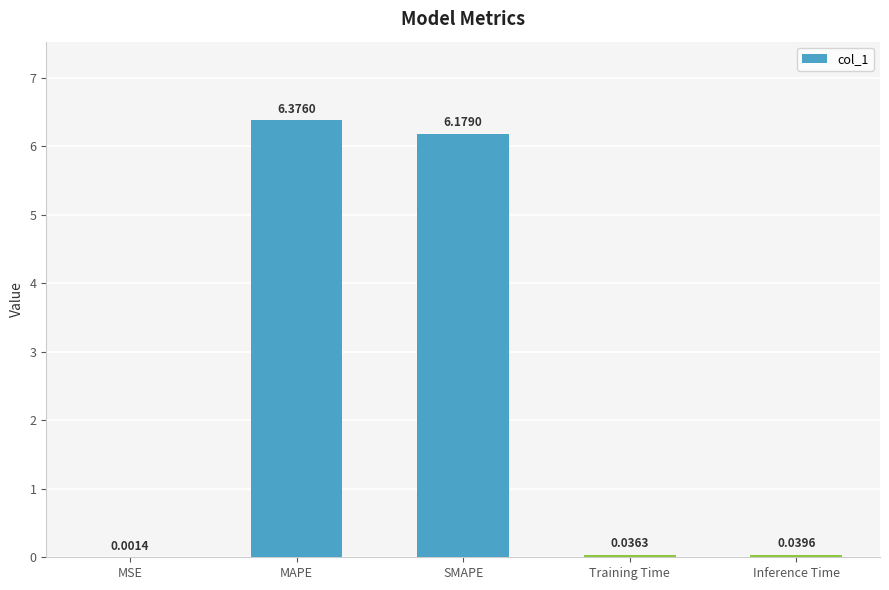

Where is the data nearest to the value 3?

Inference Time